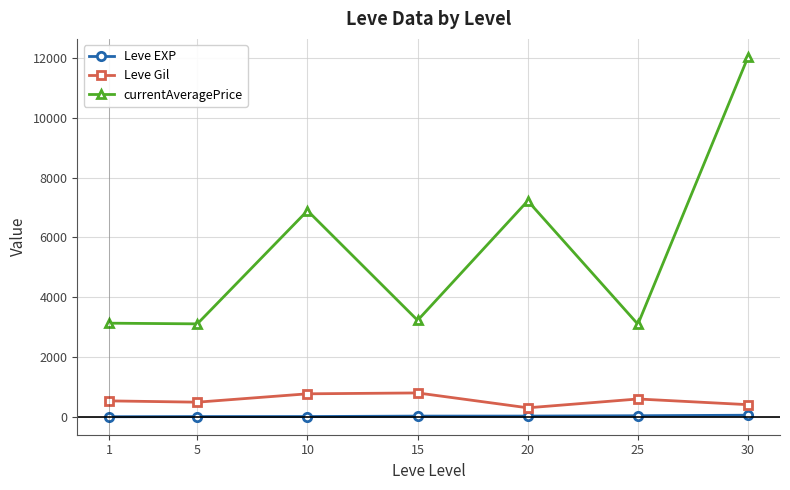

True or false: Leve EXP and Leve Gil cross at least once.

False